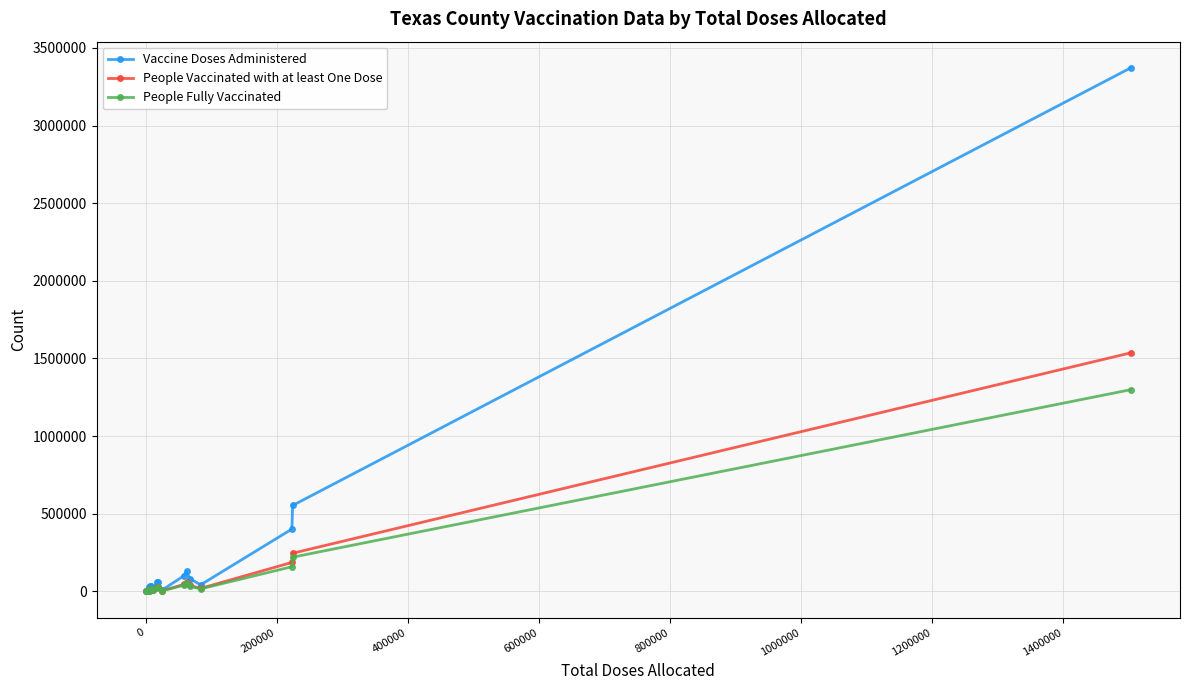

Rank the series by their maximum value, from highest to lowest.

Vaccine Doses Administered, People Vaccinated with at least One Dose, People Fully Vaccinated